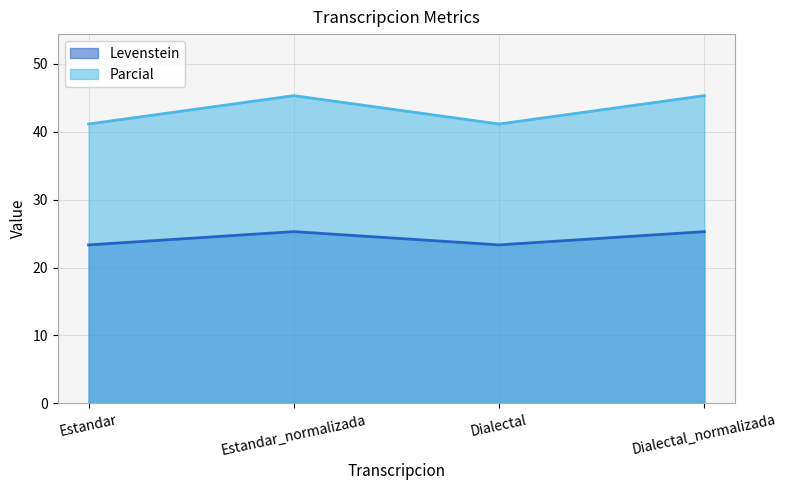

Reading left to right, extract all data points from this chart.

Levenstein: Estandar=23.3	Estandar_normalizada=25.3	Dialectal=23.3	Dialectal_normalizada=25.3
Parcial: Estandar=41.1	Estandar_normalizada=45.3	Dialectal=41.1	Dialectal_normalizada=45.3